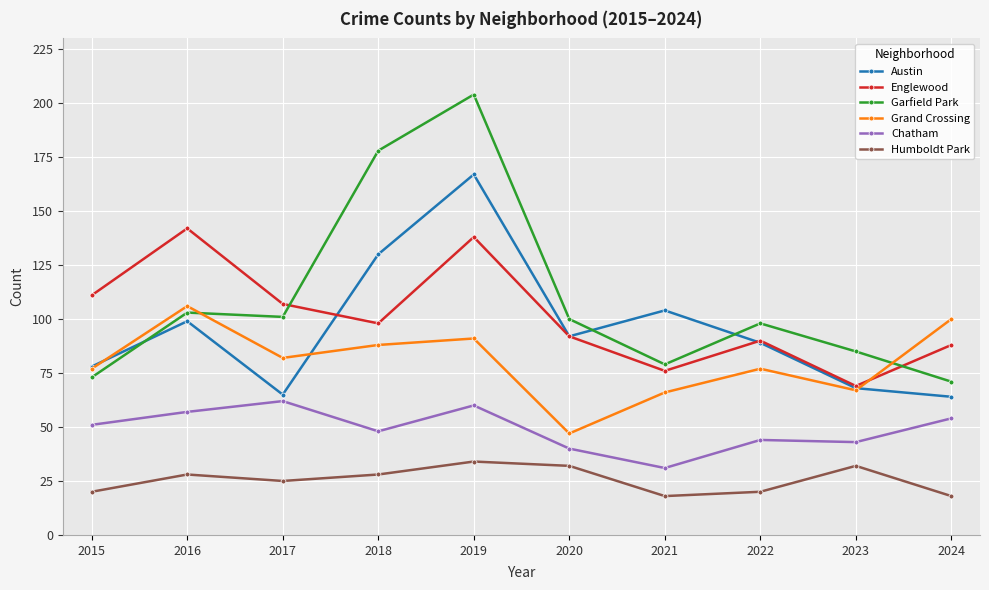

Reading left to right, transcribe all the data shown in this chart.

Austin: 78	99	65	130	167	92	104	89	68	64
Englewood: 111	142	107	98	138	92	76	90	69	88
Garfield Park: 73	103	101	178	204	100	79	98	85	71
Grand Crossing: 77	106	82	88	91	47	66	77	67	100
Chatham: 51	57	62	48	60	40	31	44	43	54
Humboldt Park: 20	28	25	28	34	32	18	20	32	18